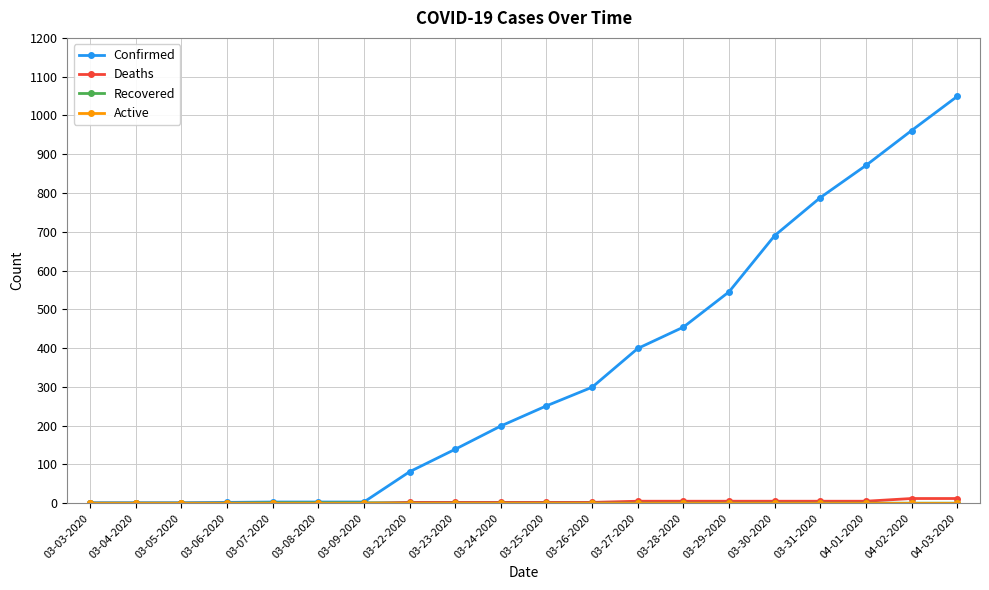

How many categories are shown in the chart?

20